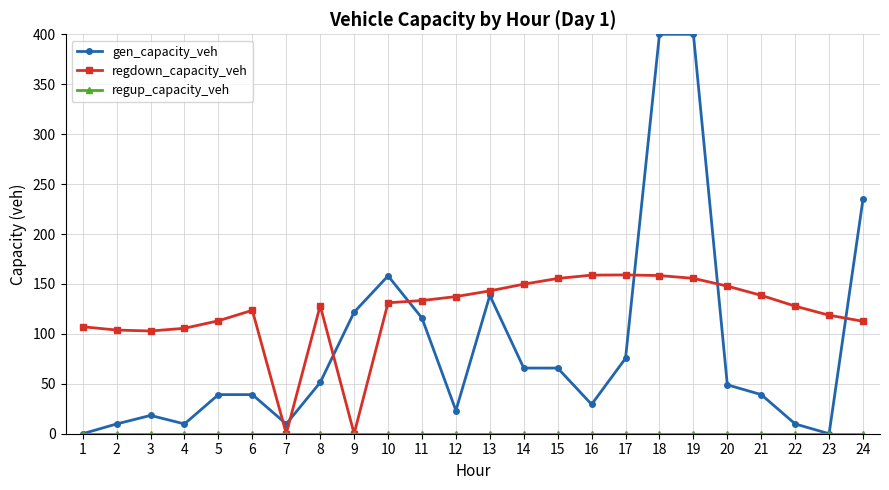

What is the greatest value displayed?

400.0